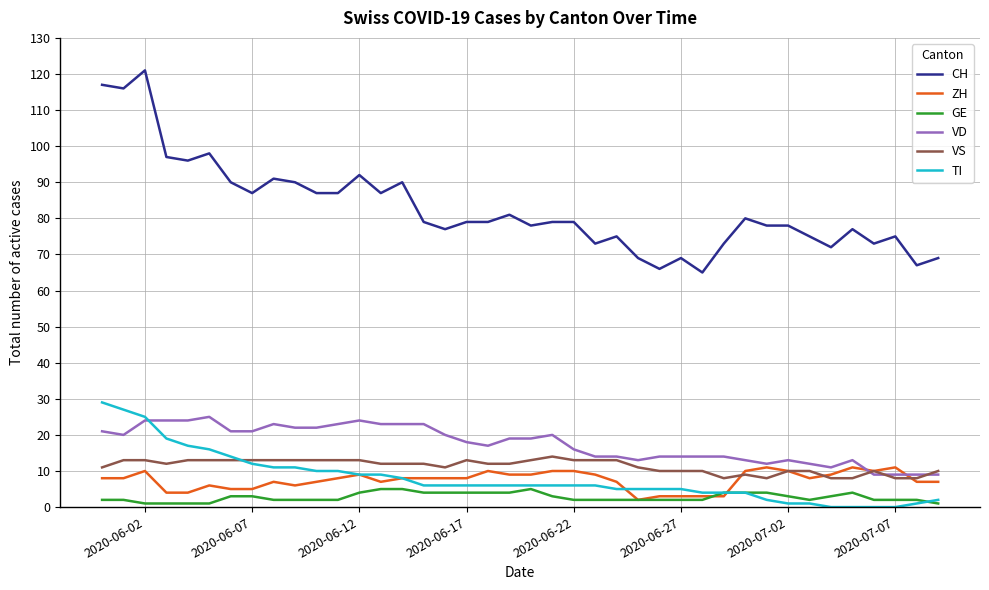

Which series has the largest total across all categories?

CH